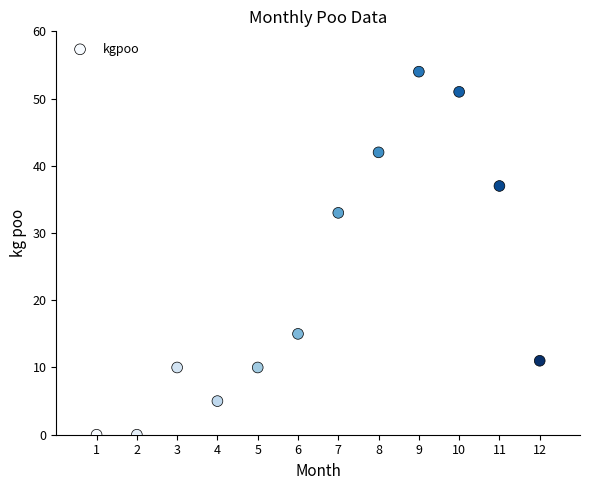

What Y value in the scatter plot is closest to 27?

33